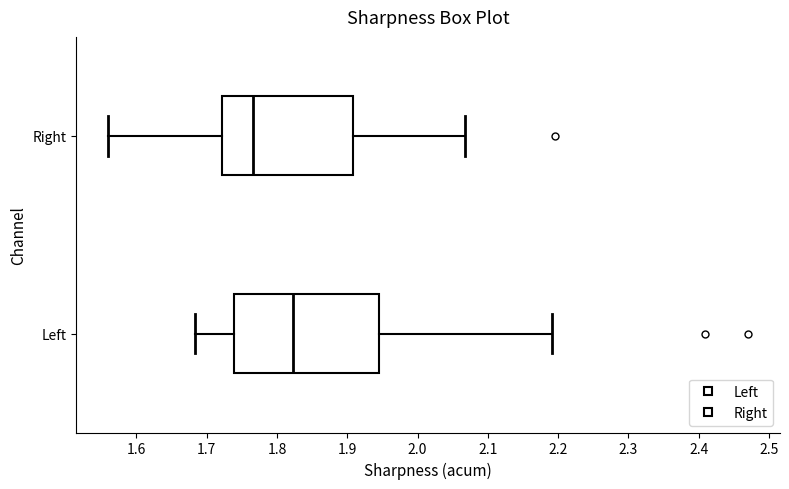

Which box's median line is the furthest to the left?

Right